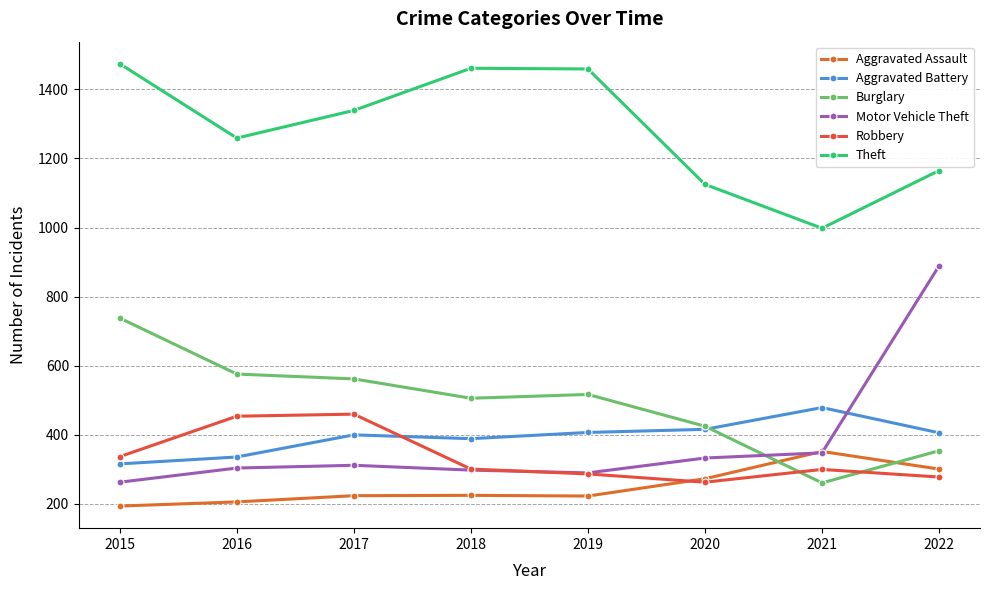

Which has a higher value, 2019 or 2018?

2018